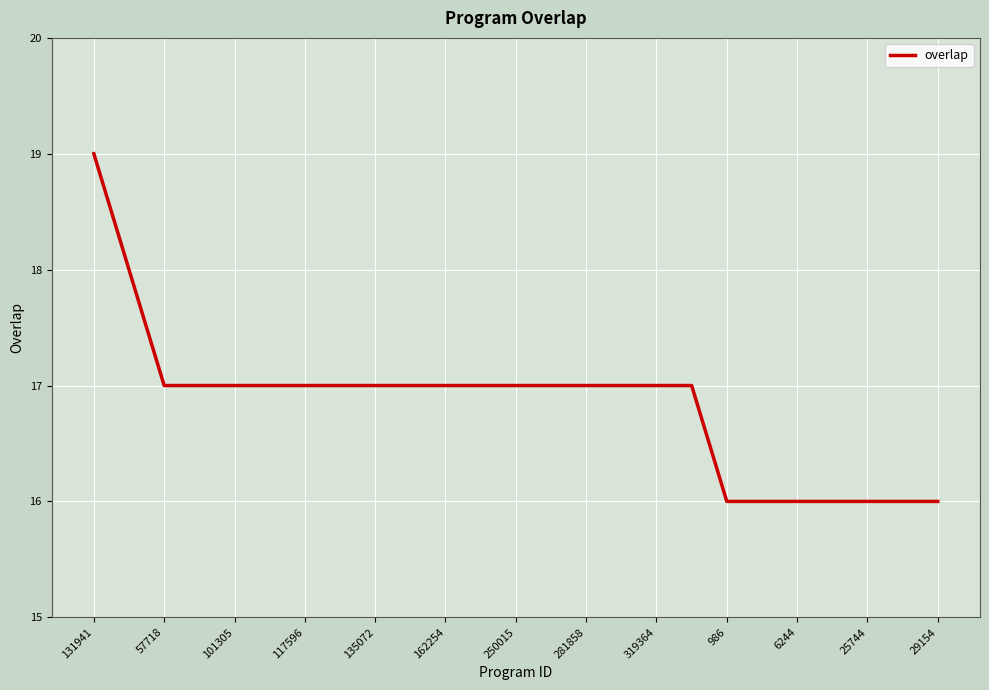

What is the smallest value displayed?

16